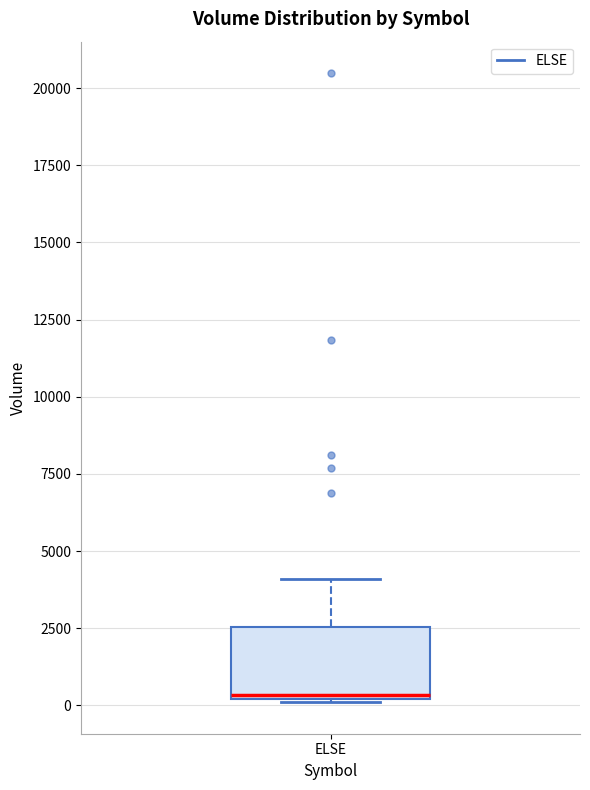

Read this box plot against the y-axis: the position of the median line, the range covered by the box, and the ends of both whiskers. The values are not printed on the chart, so give them approximately, as read against the axis.

median 500, box 0 to 2500, whiskers 0 to 4000